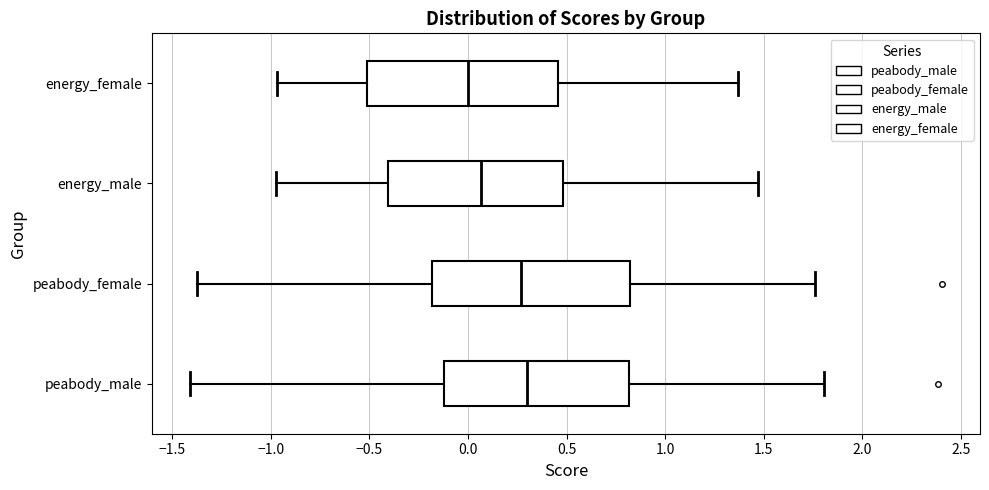

Reading bottom to top, transcribe this box plot: for each box, give where its median line is, the range the box spans, and where its two whiskers end, as read against the x-axis. The values are not printed on the chart, so give them approximately, as read against the axis.

peabody_male: median 0.30, box -0.10 to 0.80, whiskers -1.40 to 1.80
peabody_female: median 0.25, box -0.20 to 0.80, whiskers -1.35 to 1.75
energy_male: median 0.05, box -0.40 to 0.50, whiskers -1.00 to 1.45
energy_female: median 0.00, box -0.50 to 0.45, whiskers -0.95 to 1.35